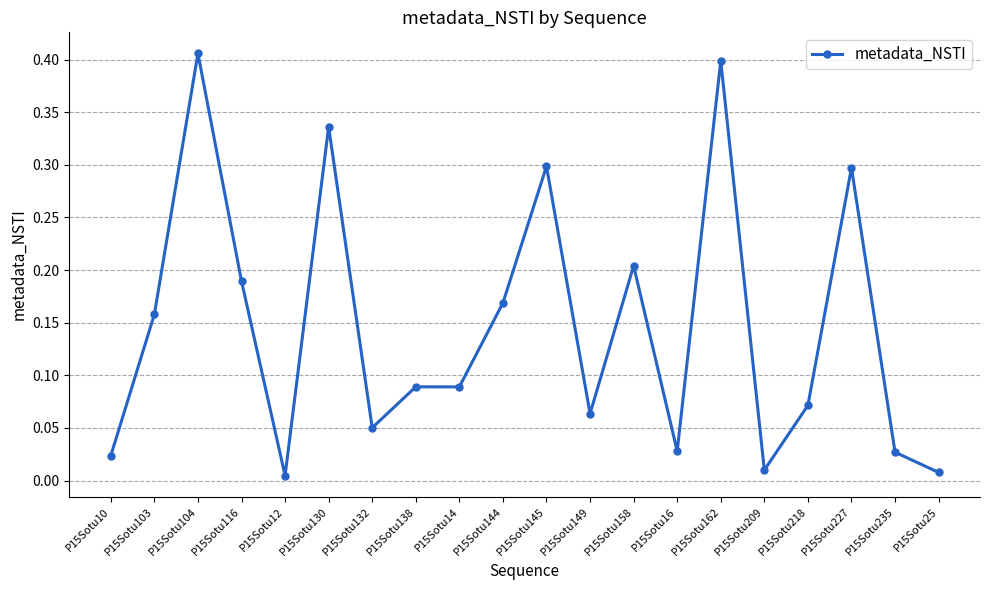

Which label corresponds to the largest value in the chart?

P15Sotu104